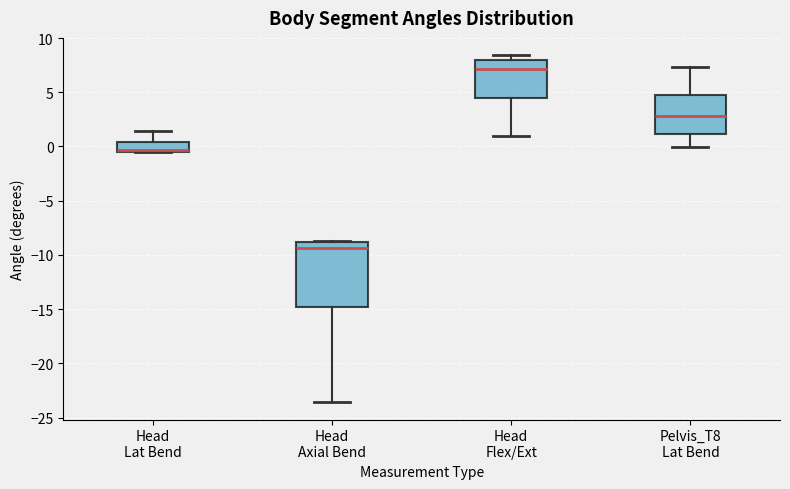

Which box is the tallest, from its lower edge to its upper edge?

Head Axial Bend